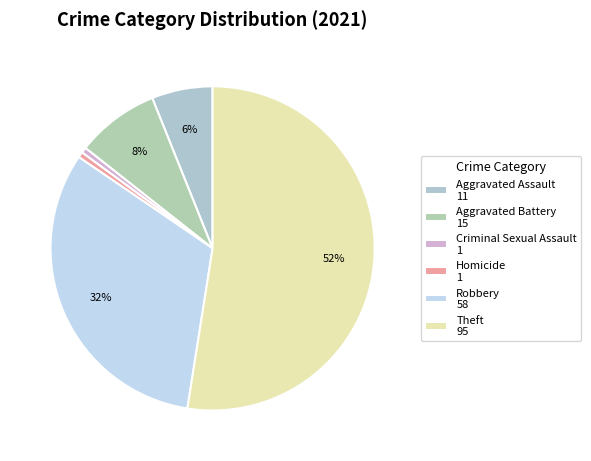

What is the majority slice?

Theft 95